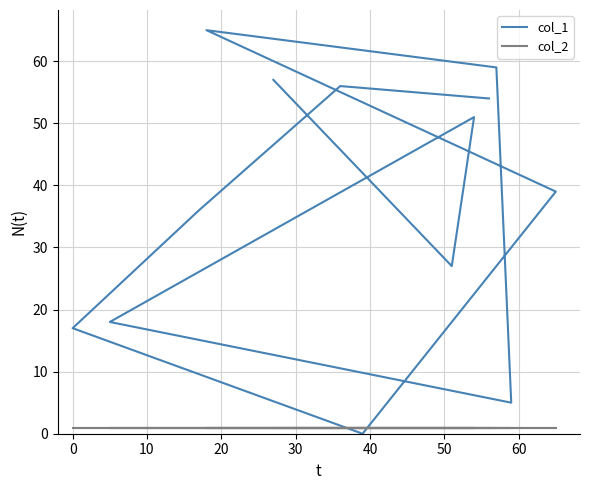

True or false: col_1 has more than 0 points higher than both neighbors.

True